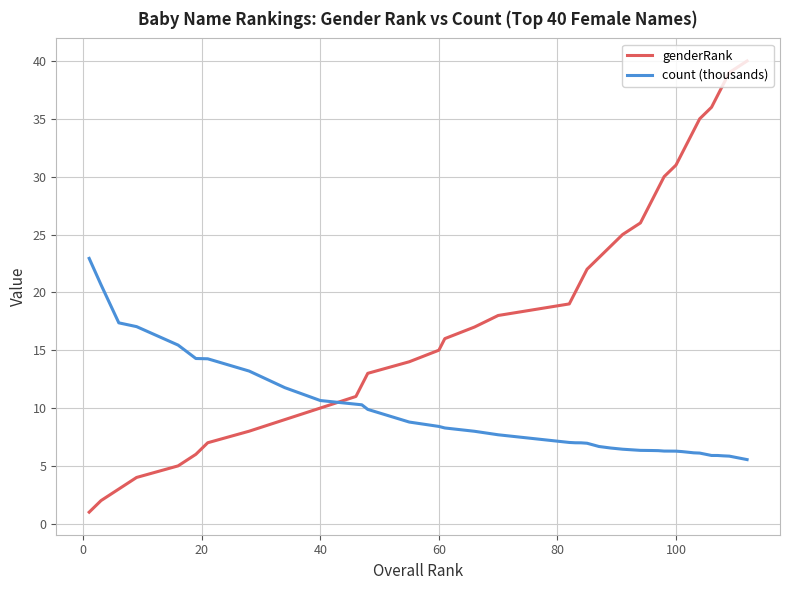

True or false: genderRank and count (thousands) cross at least once.

True